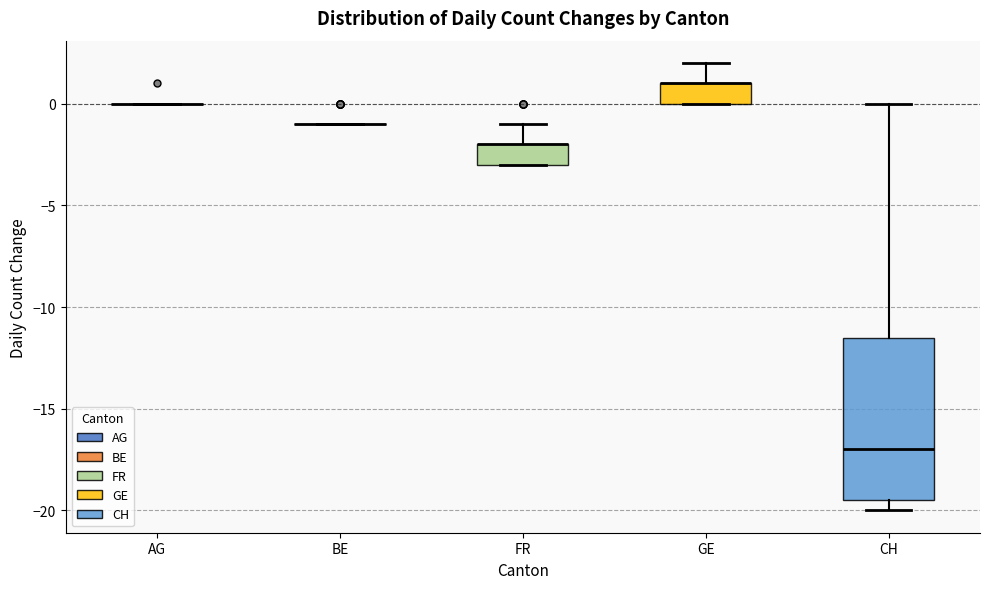

Reading left to right, read every box against the y-axis: the position of its median line, the range the box covers, and the ends of its whiskers. The values are not printed on the chart, so give them approximately, as read against the axis.

AG: box collapsed to a line at 0.0, whiskers 0.0 to 0.0
BE: box collapsed to a line at -1.0, whiskers -1.0 to -1.0
FR: median -2.0 (drawn on the box's upper edge), box -3.0 to -2.0, whiskers -3.0 to -1.0
GE: median 1.0 (drawn on the box's upper edge), box 0.0 to 1.0, whiskers 0.0 to 2.0
CH: median -17.0, box -19.5 to -11.5, whiskers -20.0 to 0.0